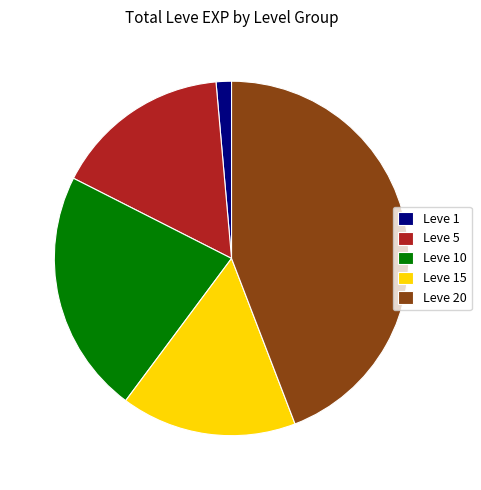

Does Leve 5 represent more than half of the total?

No